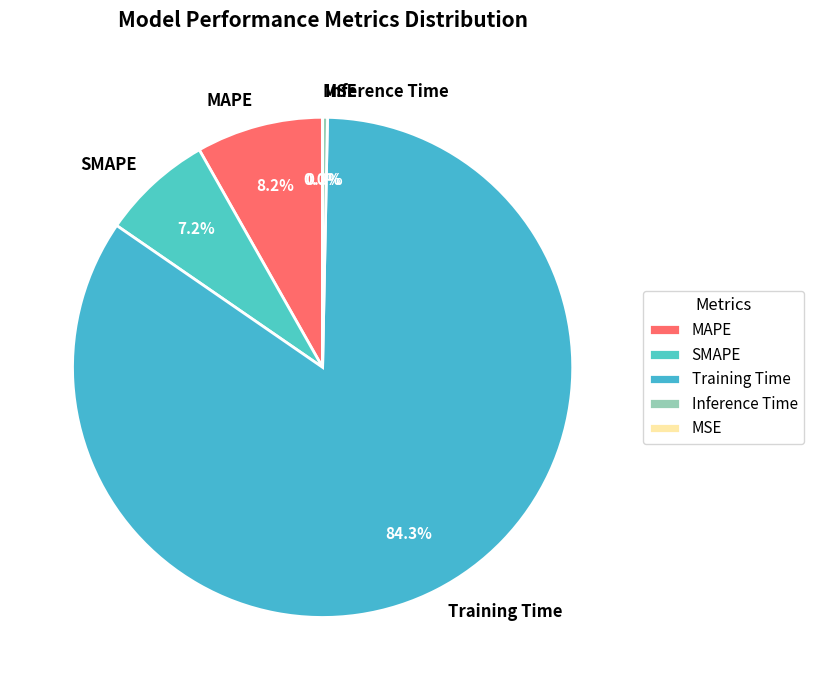

Which has a higher value, SMAPE or Training Time?

Training Time